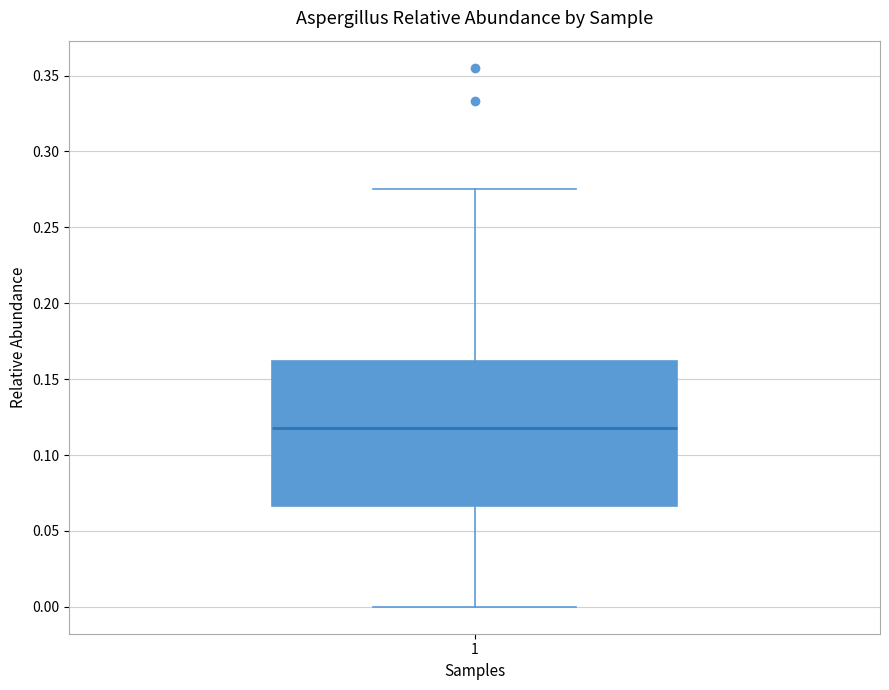

Transcribe this box plot: give where the median line is, the range the box spans, and where the two whiskers end, as read against the y-axis. The values are not printed on the chart, so give them approximately, as read against the axis.

median 0.120, box 0.065 to 0.160, whiskers 0.000 to 0.275